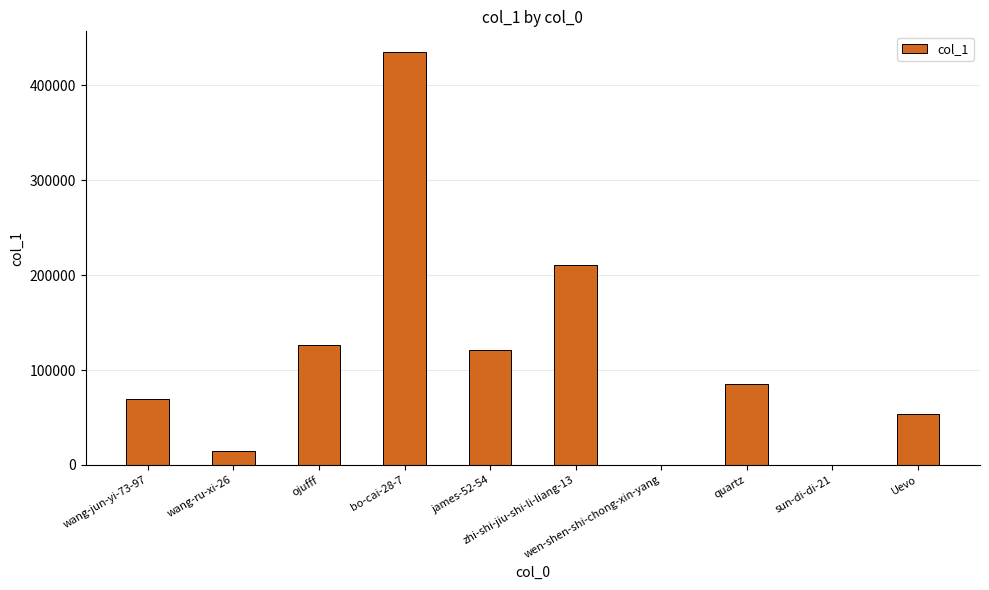

Approximately how many times larger is the value at quartz compared to james-52-54?

0.7